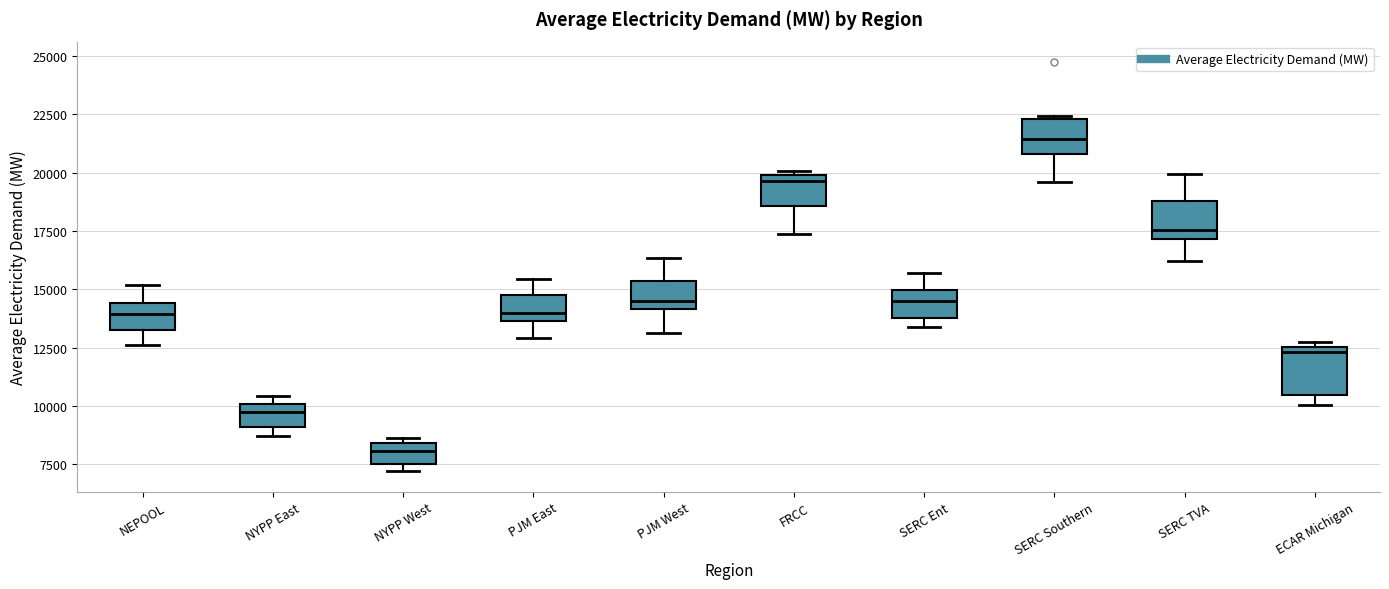

Which box's median line is the highest?

SERC Southern